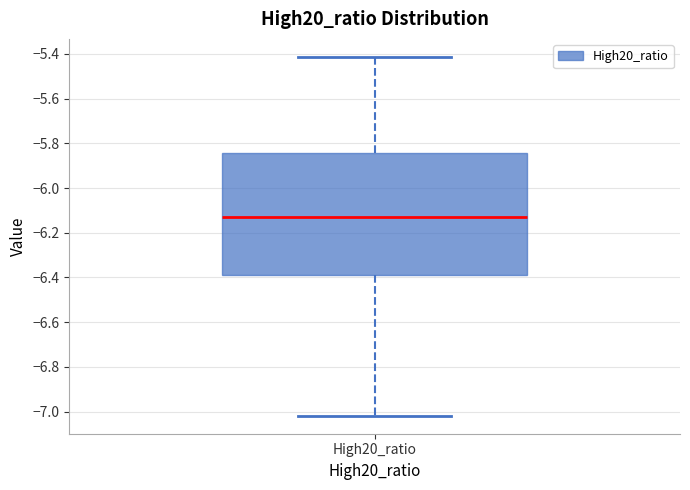

Where is the lower edge of the box for High20_ratio on the y-axis? The values are not printed on the chart, so give them approximately, as read against the axis.

-6.38